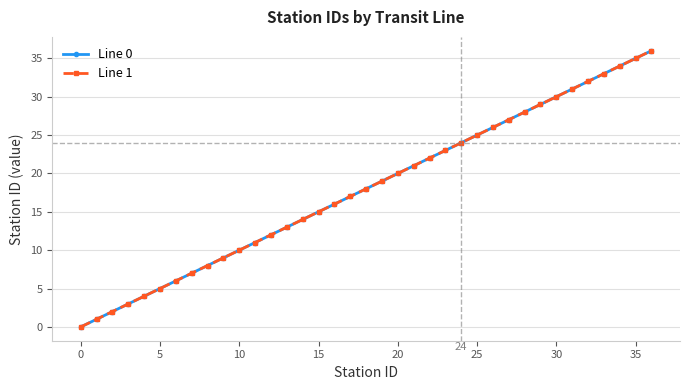

Is this an area chart (filled region under the line)?

No